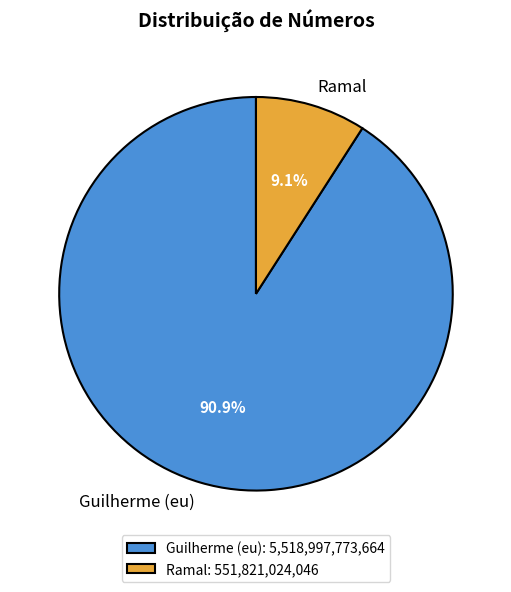

What is the ratio of the value at Guilherme (eu) to the value at Ramal?

10.0